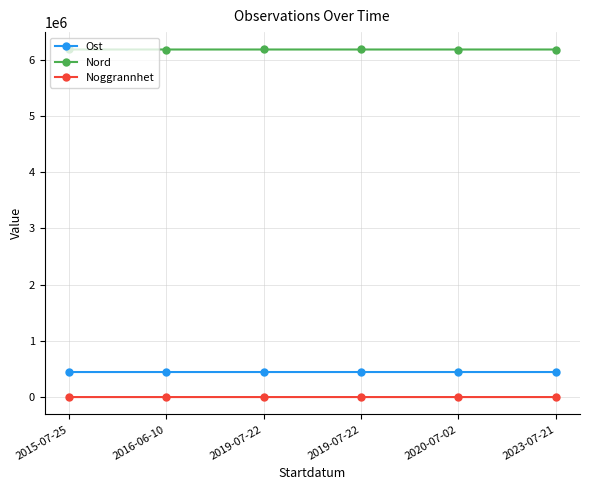

Is this an area chart (filled region under the line)?

No